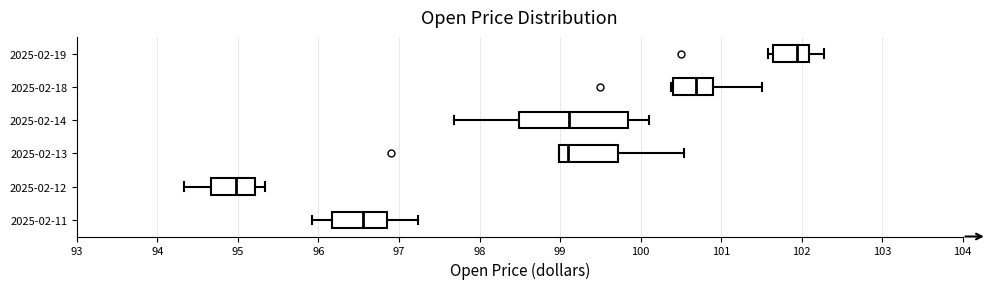

Reading bottom to top, transcribe this box plot: for each box, give where its median line is, the range the box spans, and where its two whiskers end, as read against the x-axis. The values are not printed on the chart, so give them approximately, as read against the axis.

2025-02-11: median 96.6, box 96.2 to 96.9, whiskers 95.9 to 97.2
2025-02-12: median 95.0, box 94.7 to 95.2, whiskers 94.3 to 95.3
2025-02-13: median 99.1, box 99.0 to 99.7, whiskers 99.0 to 100.5
2025-02-14: median 99.1, box 98.5 to 99.8, whiskers 97.7 to 100.1
2025-02-18: median 100.7, box 100.4 to 100.9, whiskers 100.4 to 101.5
2025-02-19: median 101.9, box 101.7 to 102.1, whiskers 101.6 to 102.3